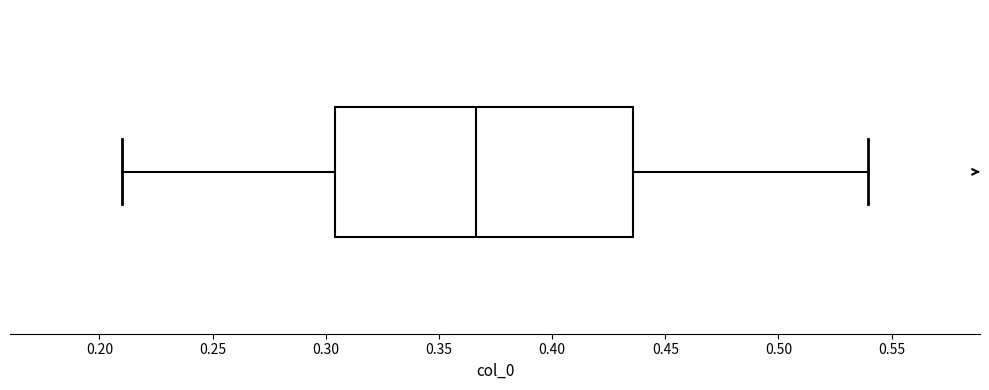

Read this box plot against the x-axis: the position of the median line, the range covered by the box, and the ends of both whiskers. The values are not printed on the chart, so give them approximately, as read against the axis.

median 0.365, box 0.305 to 0.435, whiskers 0.210 to 0.540